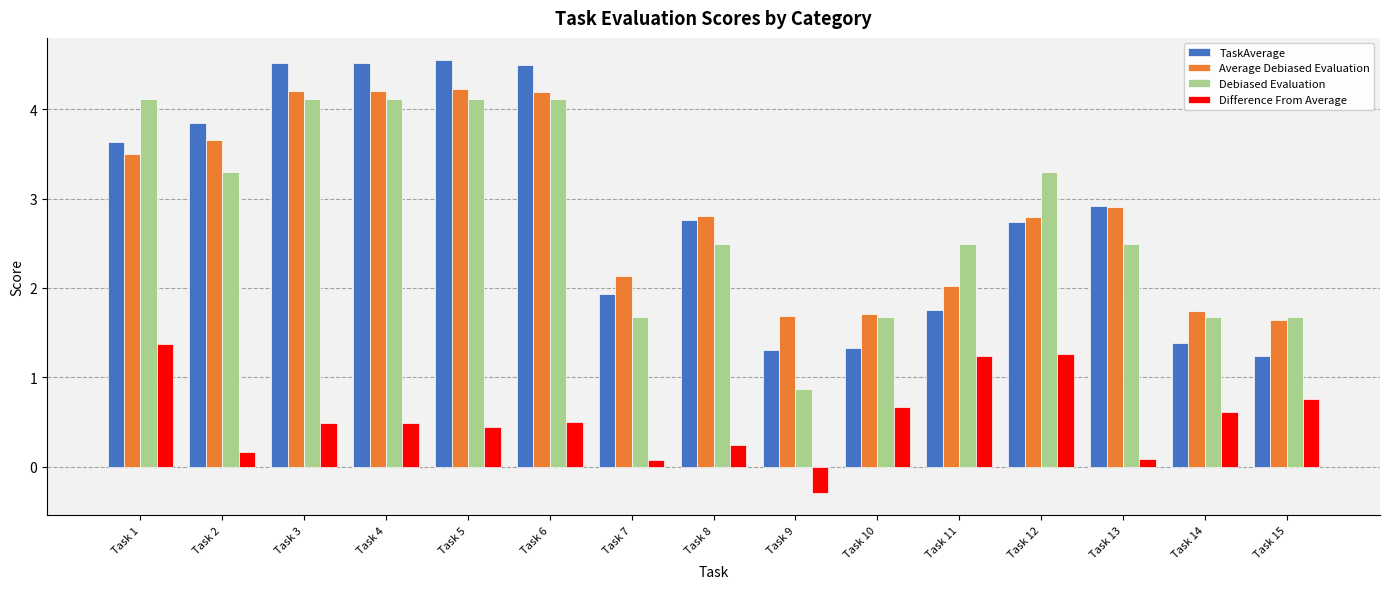

What is the sum of the Debiased Evaluation values at Task 2 and Task 1?

7.4